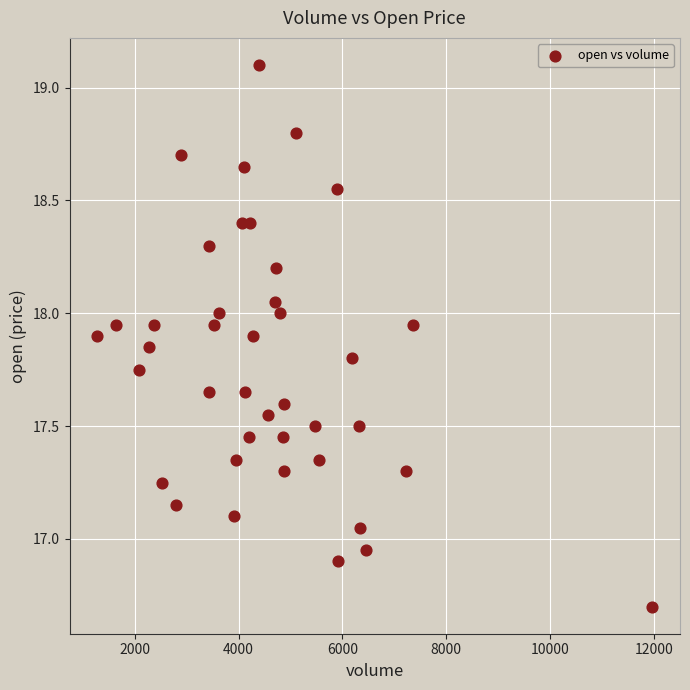

What is the range of Y values (max minus min)?

2.4